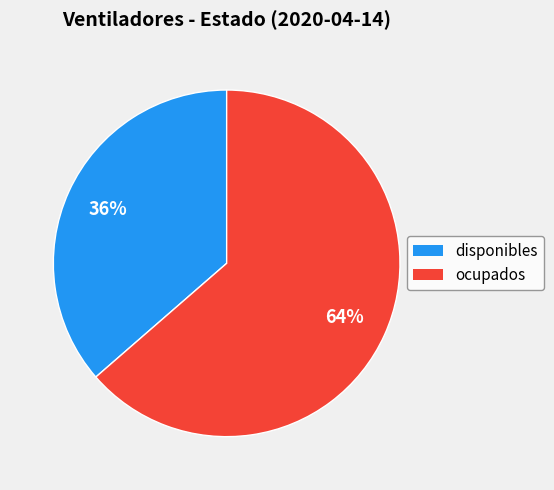

To the nearest percent, what is the combined percentage of ocupados and disponibles?

100%